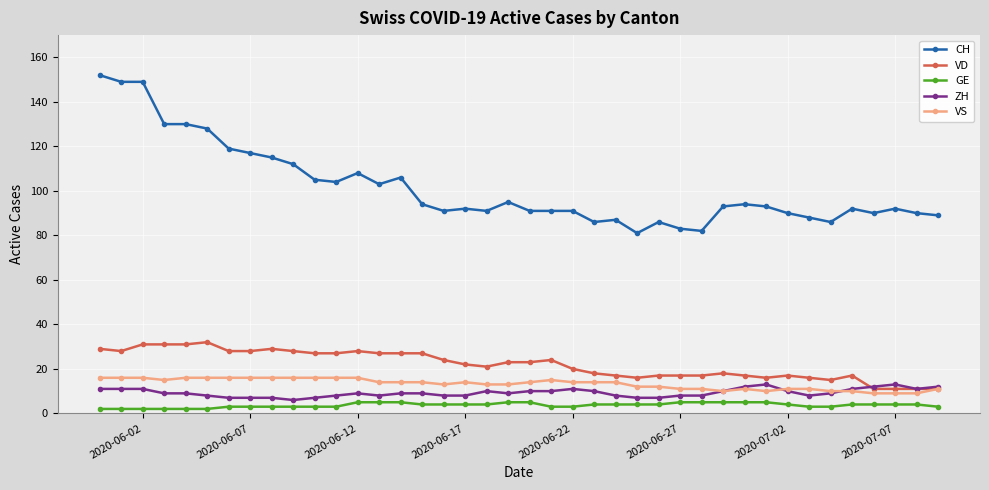

Which series has the largest total across all categories?

CH